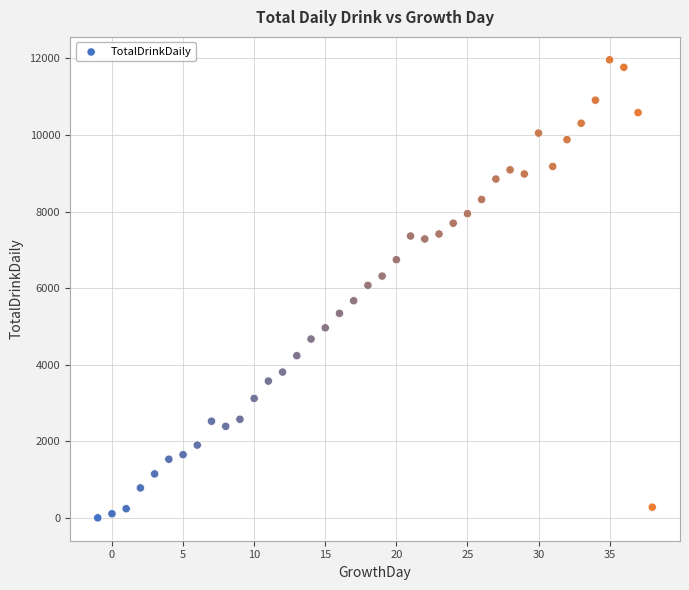

What is the range of X values (max minus min)?

39